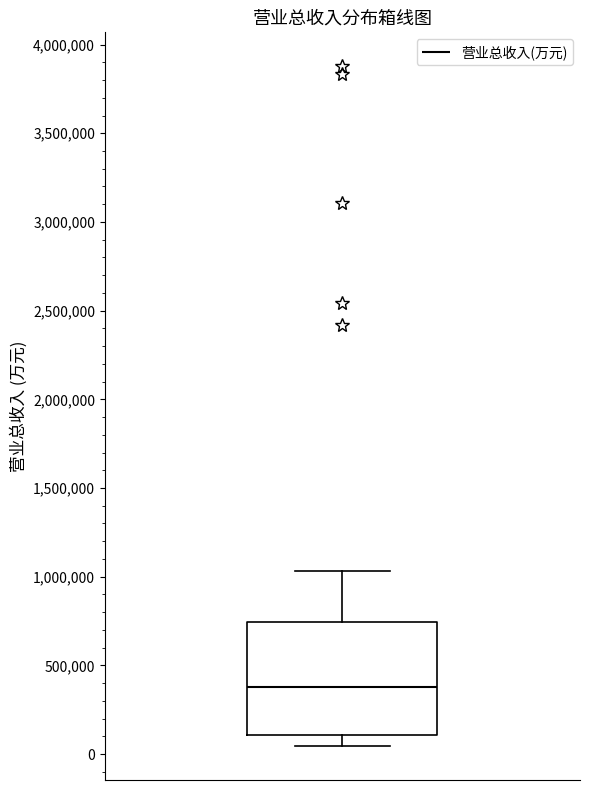

Read this box plot against the y-axis: the position of the median line, the range covered by the box, and the ends of both whiskers. The values are not printed on the chart, so give them approximately, as read against the axis.

median 400000, box 100000 to 750000, whiskers 50000 to 1050000